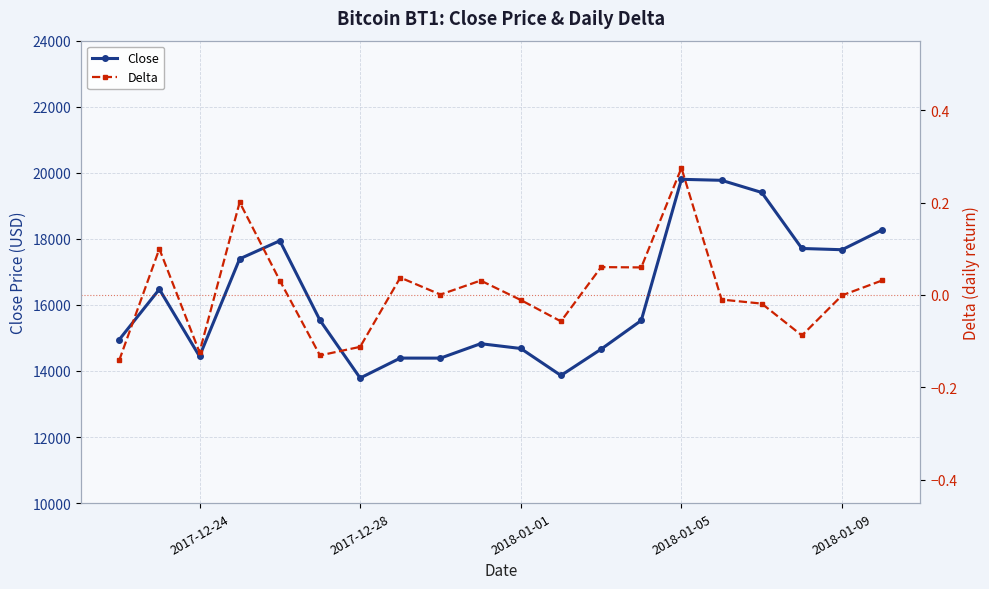

Reading left to right, list all the values displayed in this chart.

Close: 14947.1	16474.3	14443.5	17394.4	17941.9	15534.7	13786.0	14389.9	14388.6	14825.8	14680.3	13863.4	14659.9	15529.4	19802.4	19772.2	19404.0	17708.6	17670.6	18273.0
Delta: -0.1	0.1	-0.1	0.2	0.0	-0.1	-0.1	0.0	0.0	0.0	-0.0	-0.1	0.1	0.1	0.3	-0.0	-0.0	-0.1	-0.0	0.0